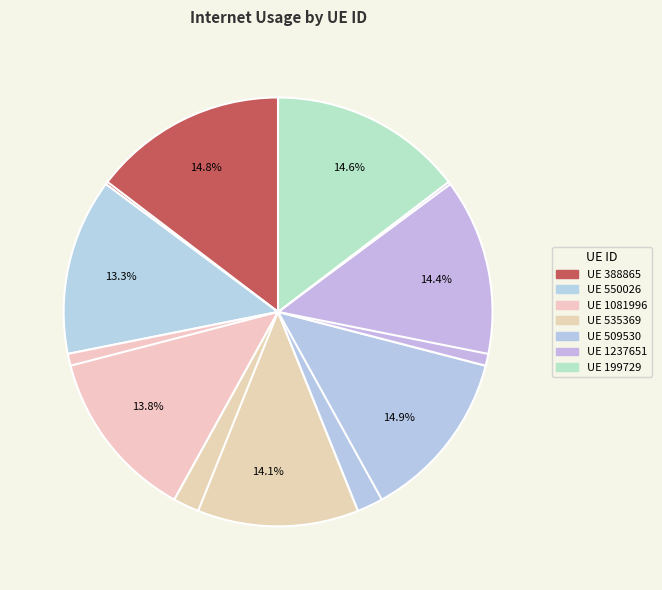

How many slices are in this pie chart?

7